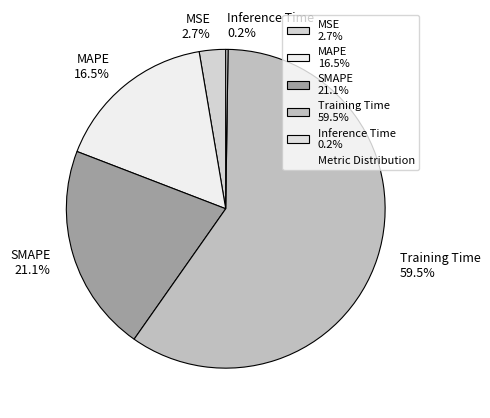

Is there a majority slice in this chart?

Yes